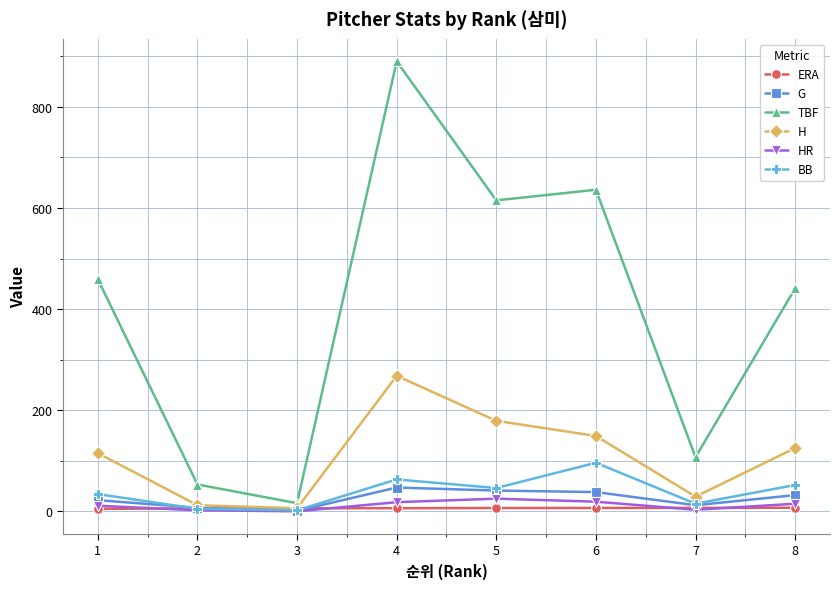

Which series has the largest total across all categories?

TBF